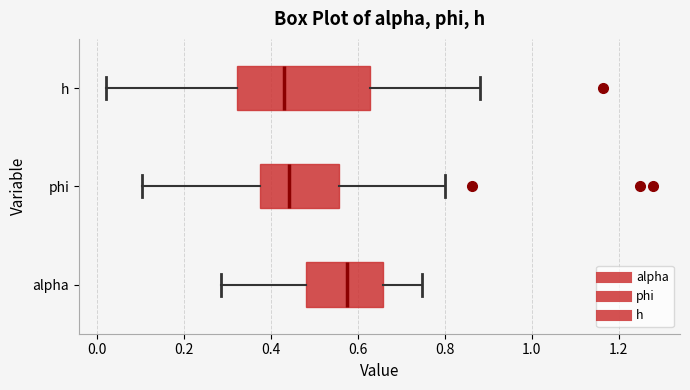

Which box is the widest, from its left edge to its right edge?

h